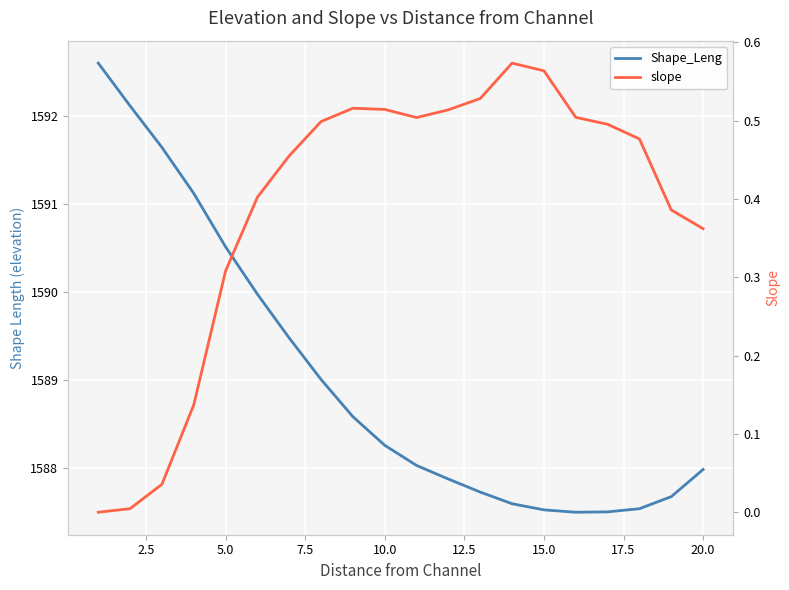

Reading left to right, extract all data points from this chart.

Shape_Leng: 1592.6	1592.1	1591.6	1591.1	1590.5	1590.0	1589.5	1589.0	1588.6	1588.3	1588.0	1587.9	1587.7	1587.6	1587.5	1587.5	1587.5	1587.5	1587.7	1588.0
slope: 0.0	0.0	0.0	0.1	0.3	0.4	0.5	0.5	0.5	0.5	0.5	0.5	0.5	0.6	0.6	0.5	0.5	0.5	0.4	0.4